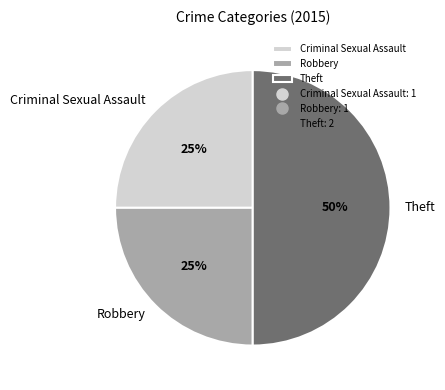

To the nearest percent, what is the difference between the largest and smallest slice percentages?

25%